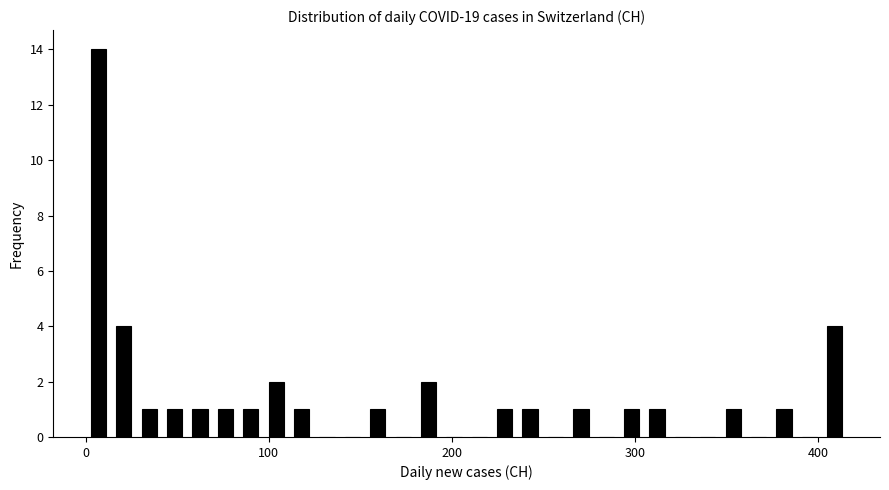

Read against the x-axis, roughly where is the centre of the tallest bar?

10